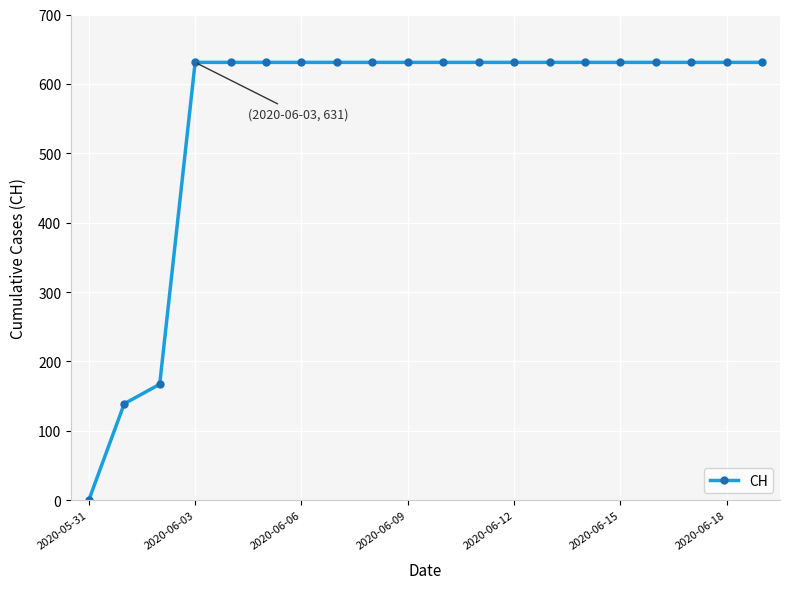

What is the maximum value shown in the chart?

631